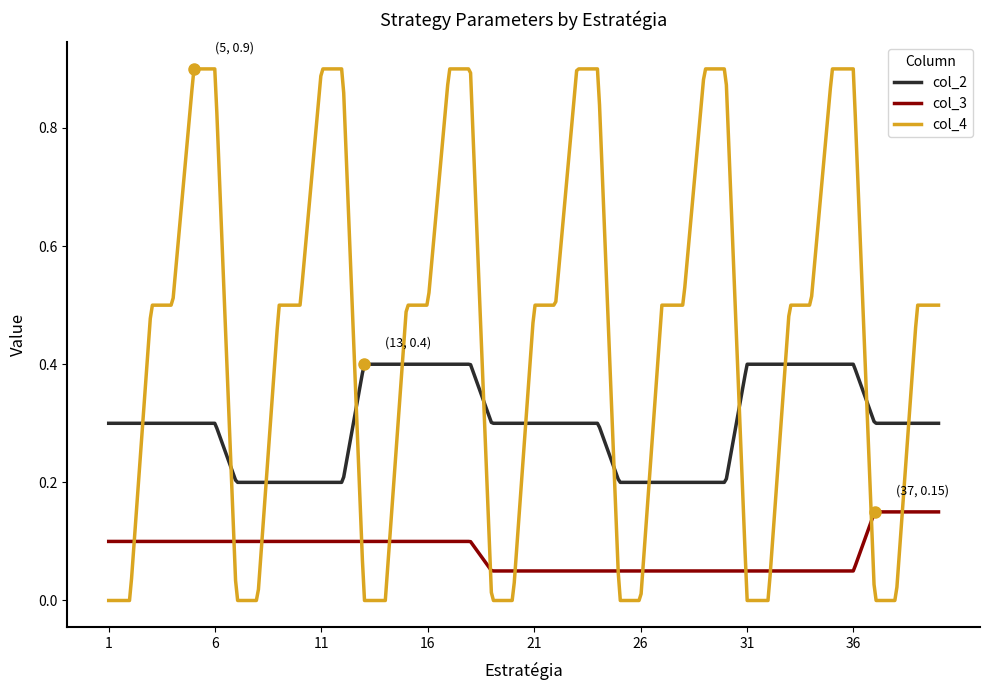

Rank the series by their maximum value, from lowest to highest.

col_3, col_2, col_4